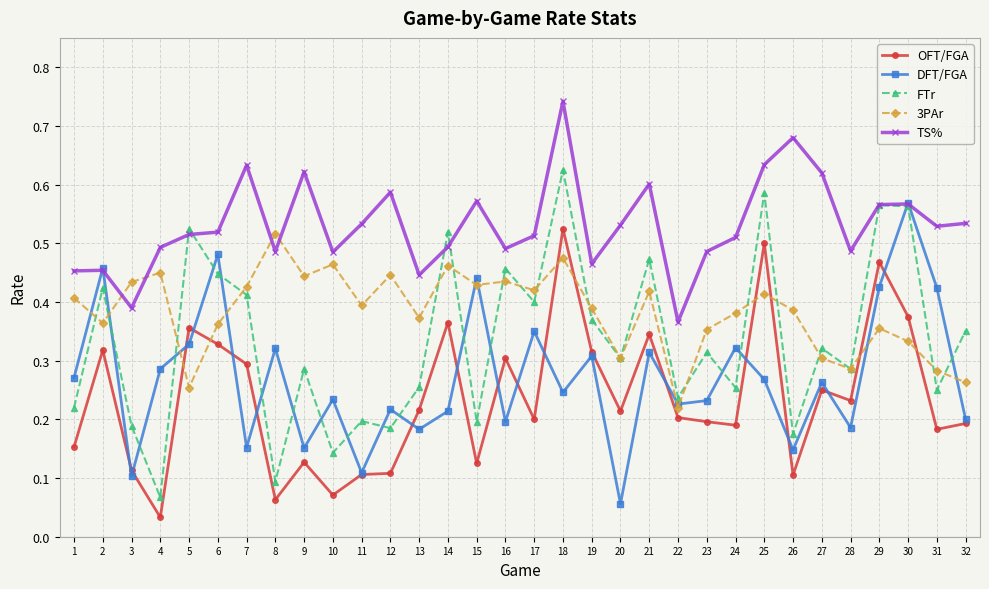

What is the sum of all DFT/FGA values?

8.7